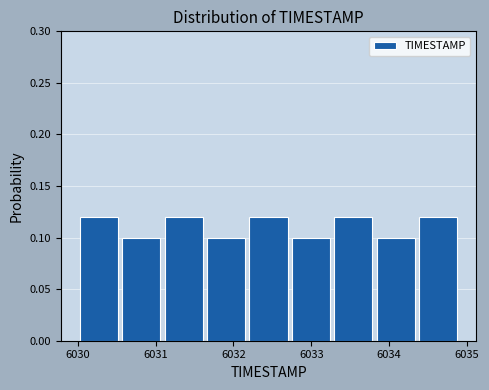

Reading left to right, transcribe this chart: for each bar, give the range it covers on the x-axis and its height. Neither the bar edges nor the heights are printed on the chart, so give them approximately, as read against the axes.

6030.0 to 6030.5: 0.12
6030.5 to 6031.1: 0.10
6031.1 to 6031.6: 0.12
6031.6 to 6032.2: 0.10
6032.2 to 6032.7: 0.12
6032.7 to 6033.3: 0.10
6033.3 to 6033.8: 0.12
6033.8 to 6034.4: 0.10
6034.4 to 6034.9: 0.12